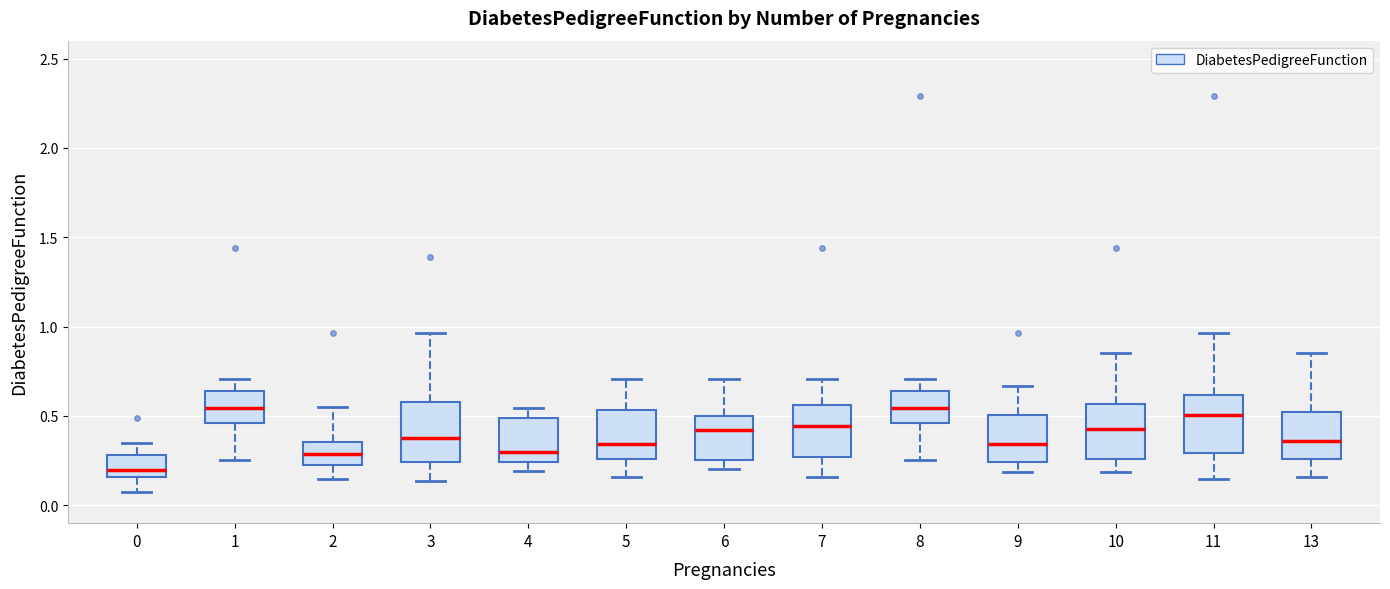

Where is the upper edge of the box at x = 7 on the y-axis? The values are not printed on the chart, so give them approximately, as read against the axis.

0.55